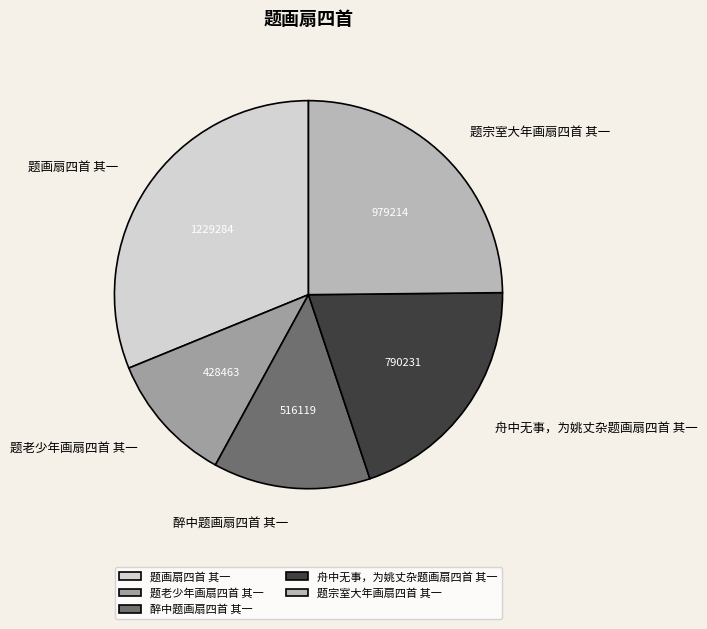

The 题画扇四首 其一 slice represents 31% of the pie. True or false?

True